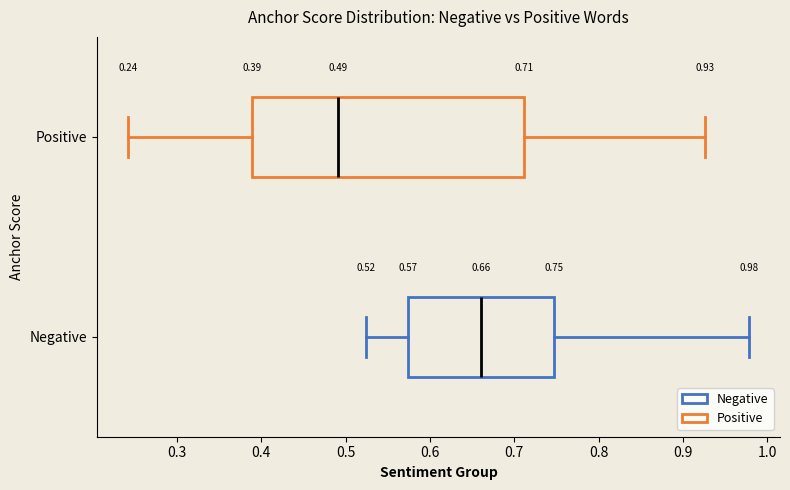

Which box is the widest, from its left edge to its right edge?

Positive